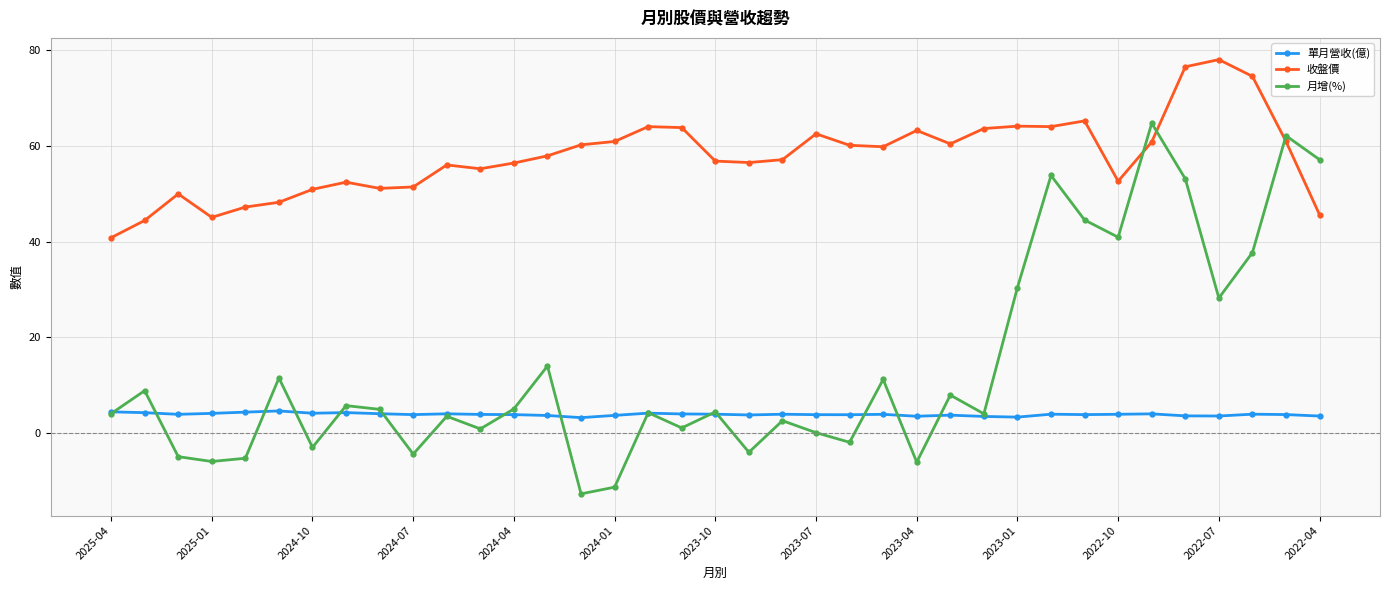

What is the sum of all 月增(%) values?

507.0